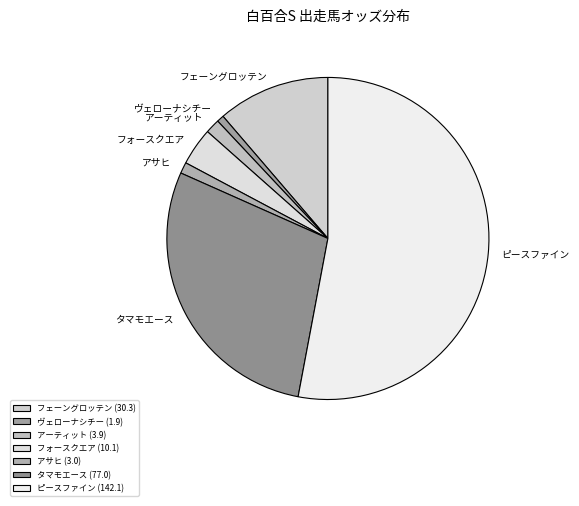

What is the ratio of the value at タマモエース to the value at アーティット?

19.7